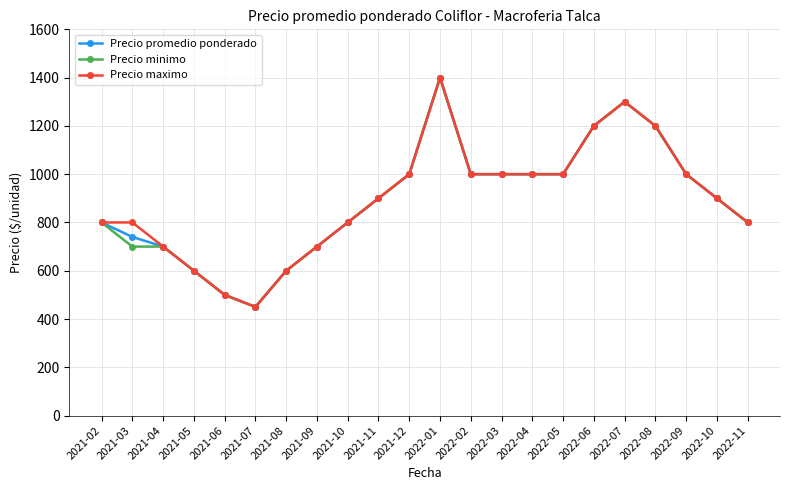

What is the label of the 2nd point from the right?

2022-10